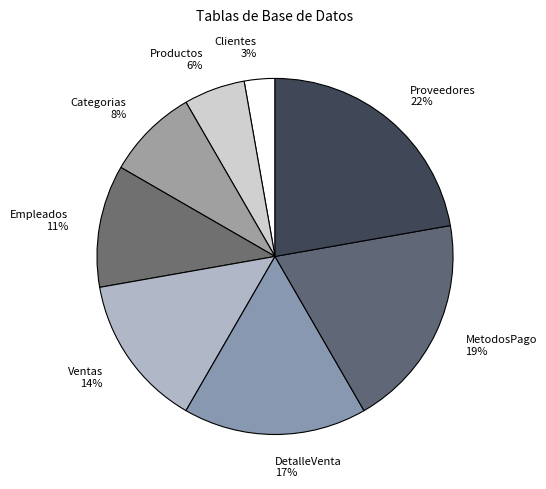

How many slices are in this pie chart?

8